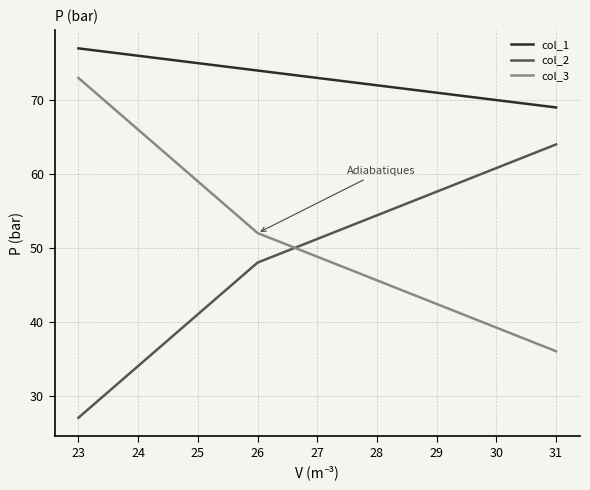

What is the spread (max minus min) of values at 31?

33